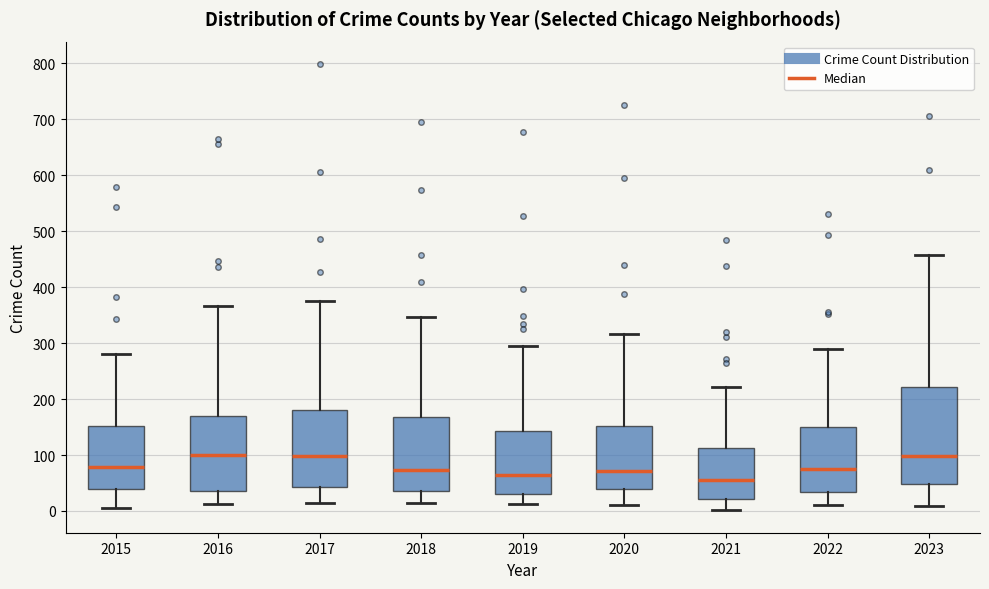

Reading left to right, transcribe this box plot: for each box, give where its median line is, the range the box spans, and where its two whiskers end, as read against the y-axis. The values are not printed on the chart, so give them approximately, as read against the axis.

2015: median 80, box 40 to 150, whiskers 10 to 280
2016: median 100, box 40 to 170, whiskers 10 to 370
2017: median 100, box 40 to 180, whiskers 20 to 380
2018: median 70, box 40 to 170, whiskers 10 to 350
2019: median 70, box 30 to 140, whiskers 10 to 290
2020: median 70, box 40 to 150, whiskers 10 to 320
2021: median 60, box 20 to 110, whiskers 0 to 220
2022: median 80, box 30 to 150, whiskers 10 to 290
2023: median 100, box 50 to 220, whiskers 10 to 460